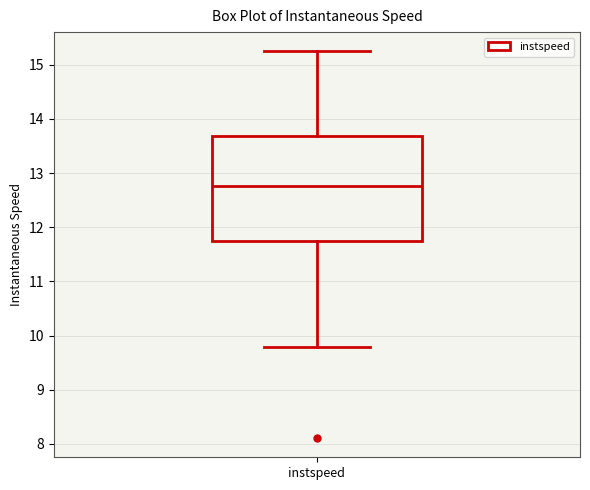

Read this box plot against the y-axis: the position of the median line, the range covered by the box, and the ends of both whiskers. The values are not printed on the chart, so give them approximately, as read against the axis.

median 12.8, box 11.7 to 13.7, whiskers 9.8 to 15.2